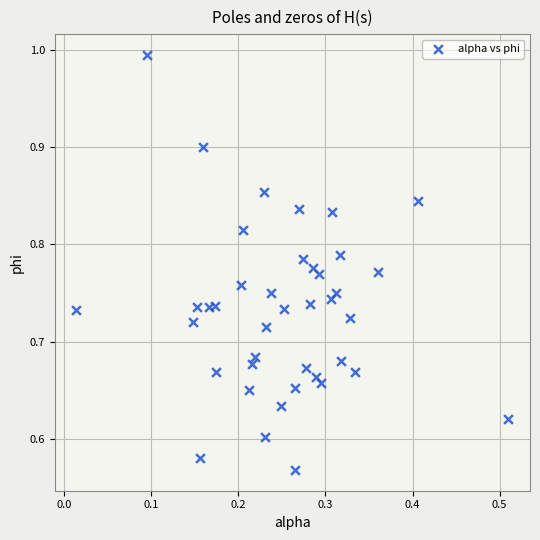

What is the range of Y values (max minus min)?

0.4